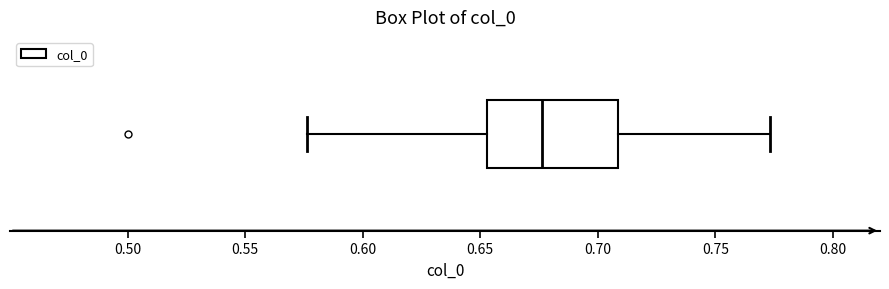

Transcribe this box plot: give where the median line is, the range the box spans, and where the two whiskers end, as read against the x-axis. The values are not printed on the chart, so give them approximately, as read against the axis.

median 0.675, box 0.655 to 0.710, whiskers 0.575 to 0.775